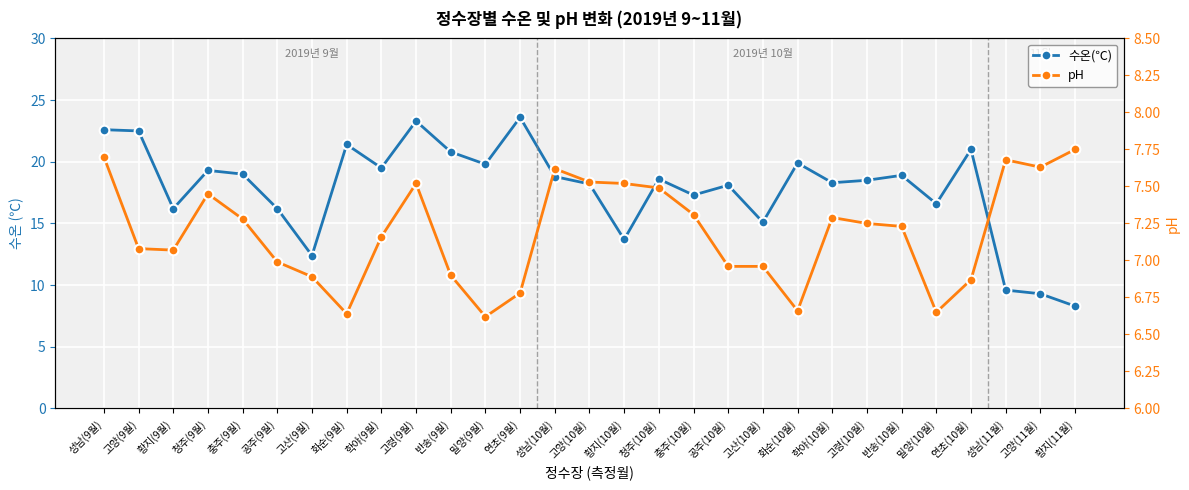

What is the label of the 14th point from the left?

성남(10월)